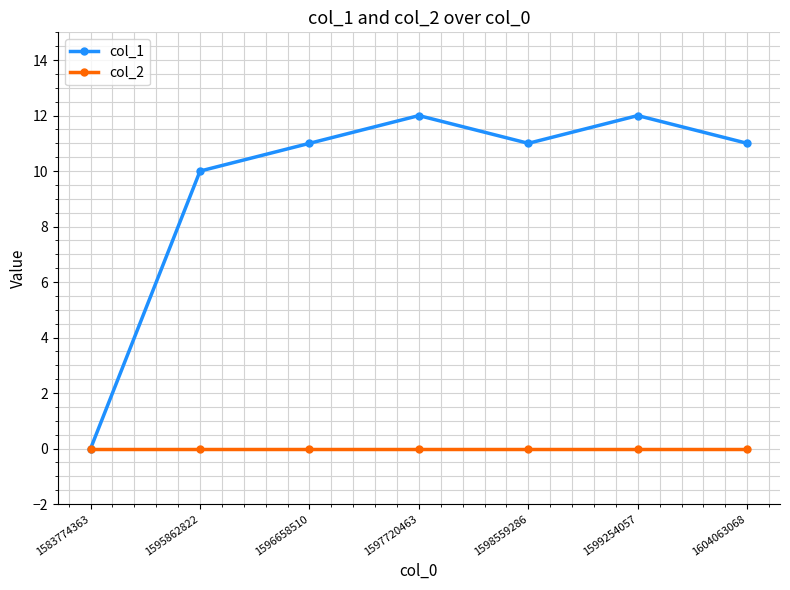

What is the total value across all series at 1598559286?

11